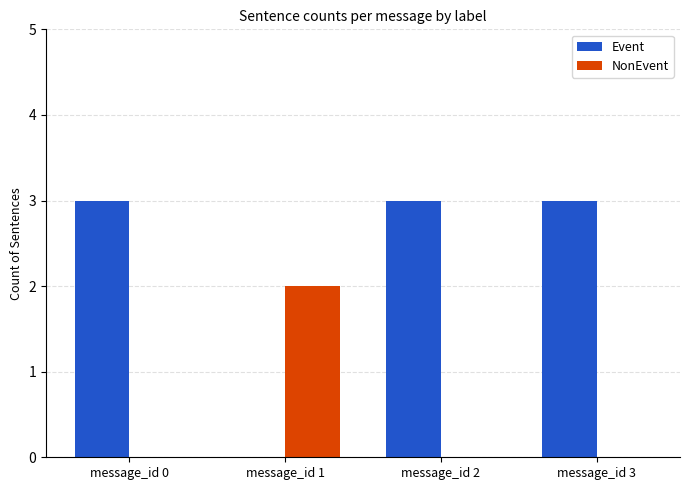

Is it true that Event equals 3 at message_id 0?

True